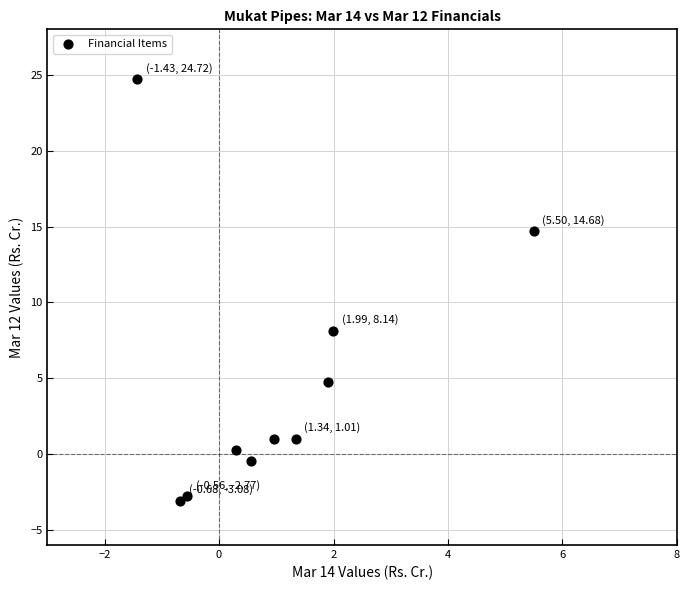

What is the range of X values (max minus min)?

6.9